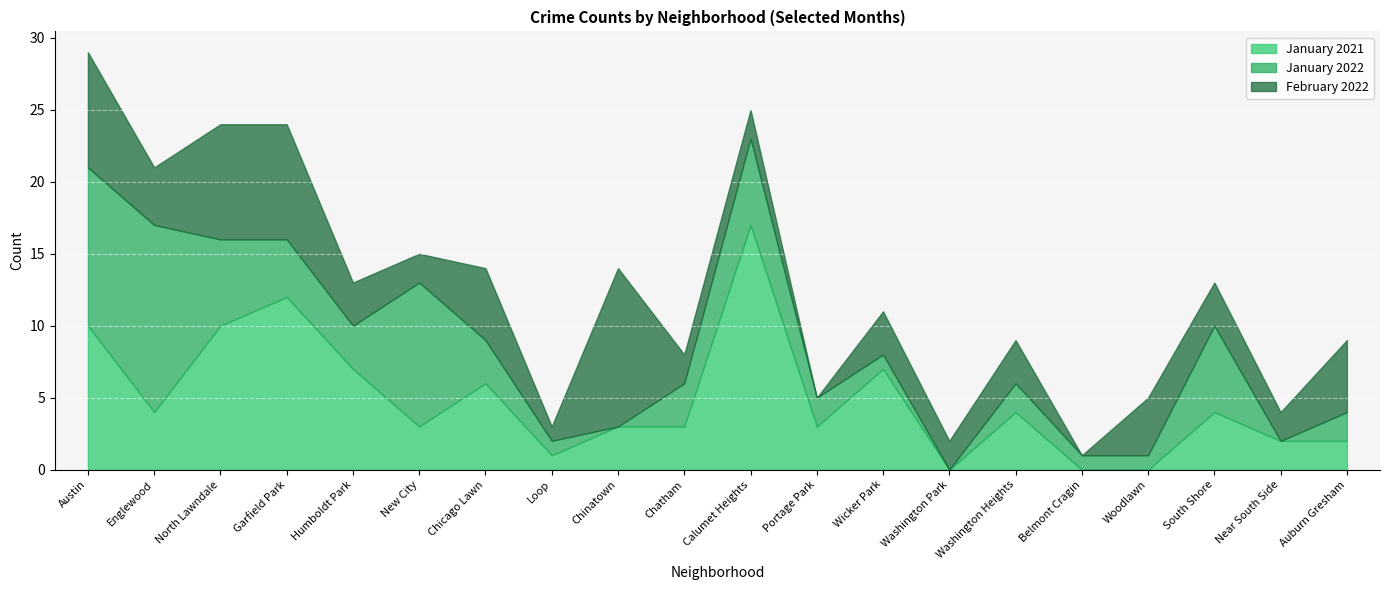

Rank the series at Wicker Park from highest to lowest value.

January 2021, February 2022, January 2022